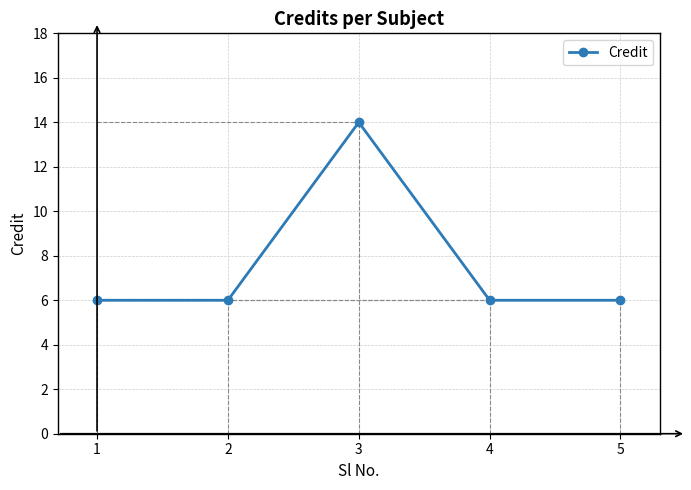

What is the value of the 5th point from the left?

6